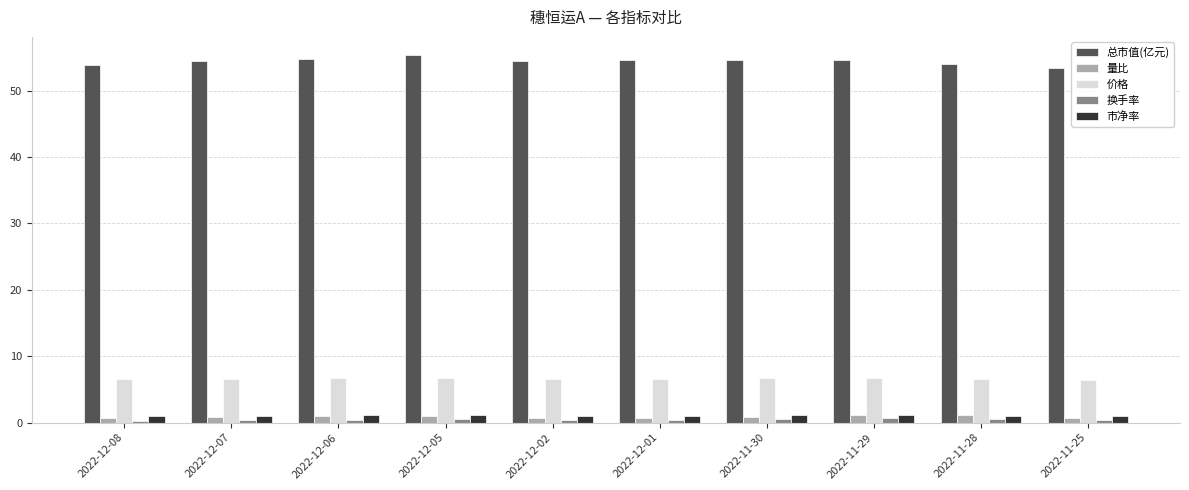

Which series has the largest range (max minus min)?

总市值(亿元)